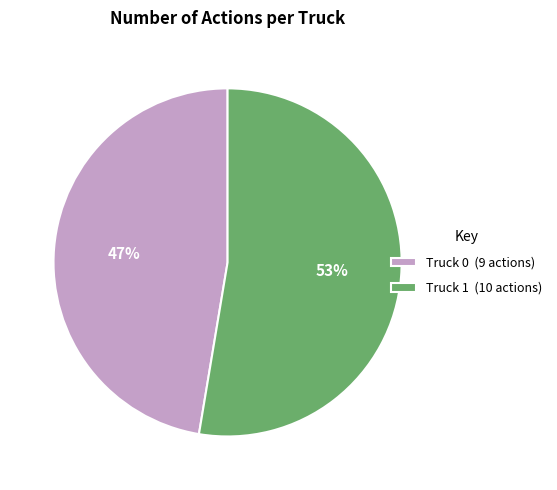

The Truck 0 slice represents 36% of the pie. True or false?

False